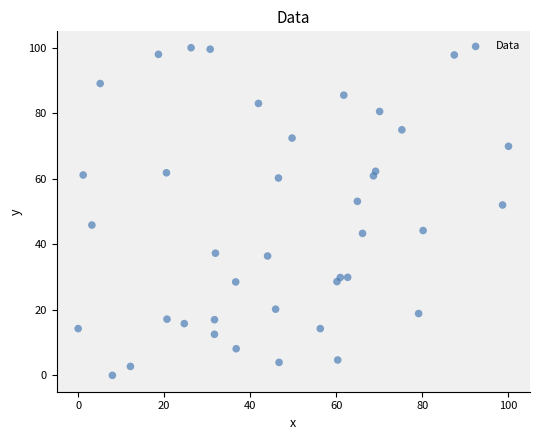

What is the range of Y values (max minus min)?

100.0